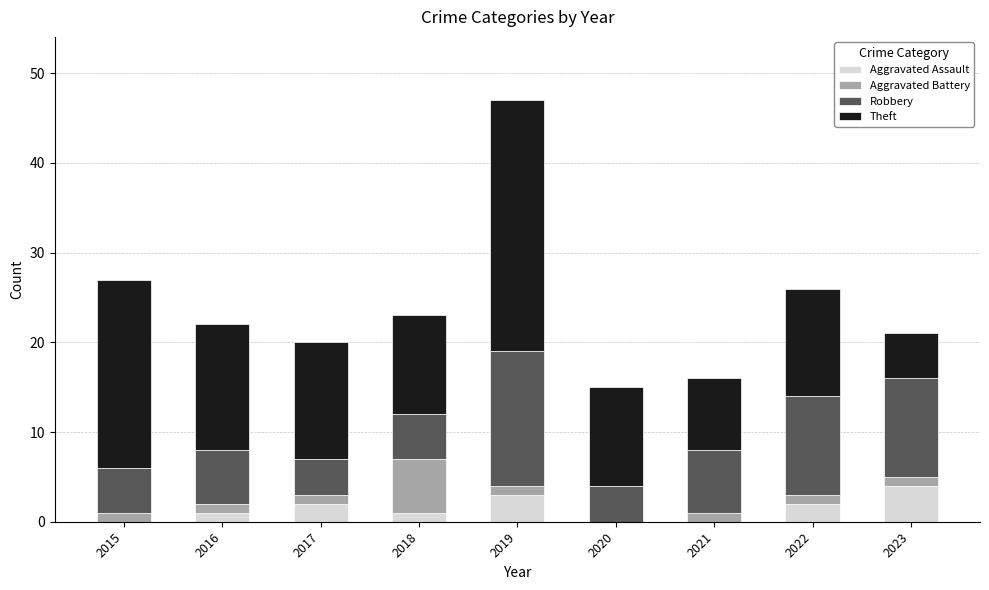

Are the bars horizontal?

No